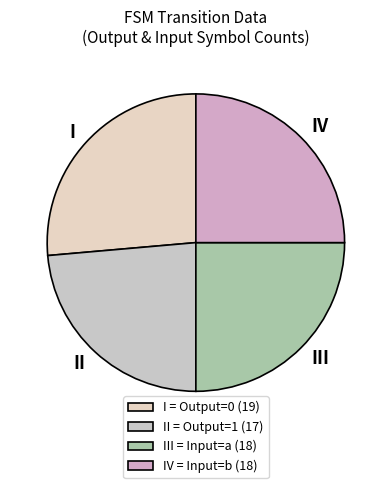

Is there any slice that represents more than half of the pie?

No